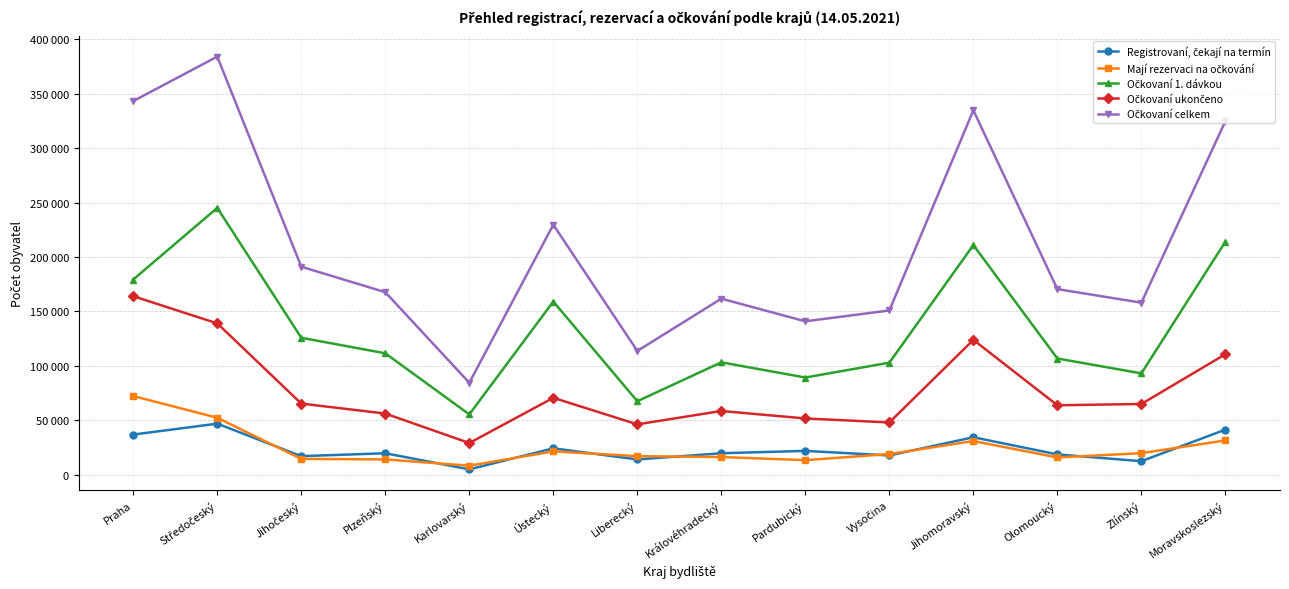

What is the label of the 1st point from the right?

Moravskoslezský